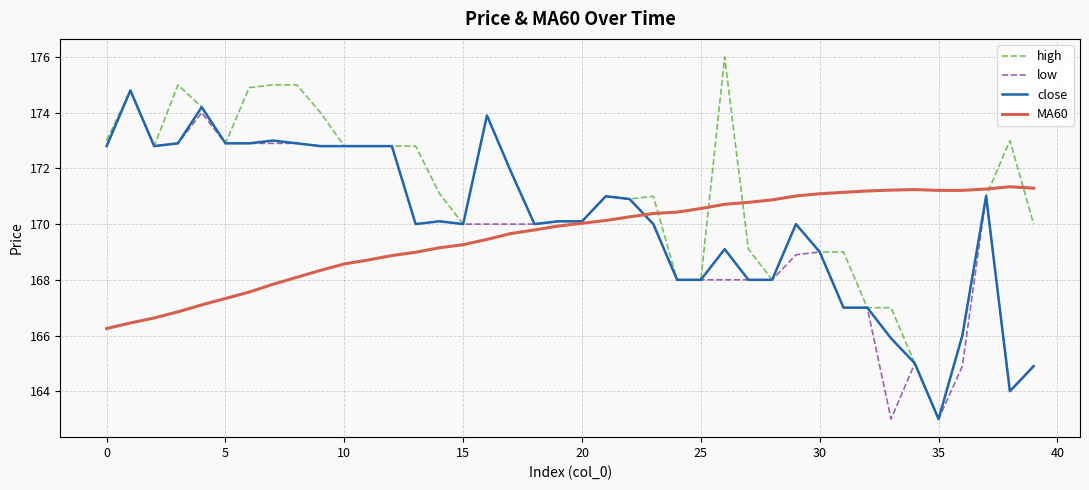

True or false: low has more than 0 points higher than both neighbors.

True